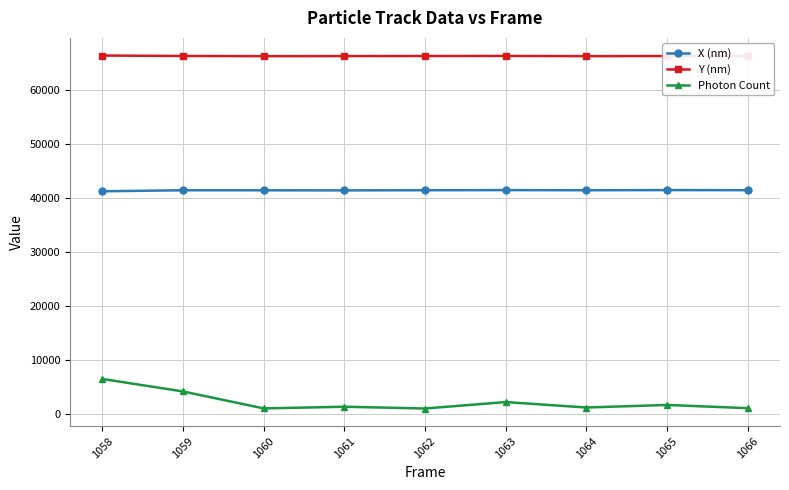

What is the minimum value for Y (nm)?

66339.3